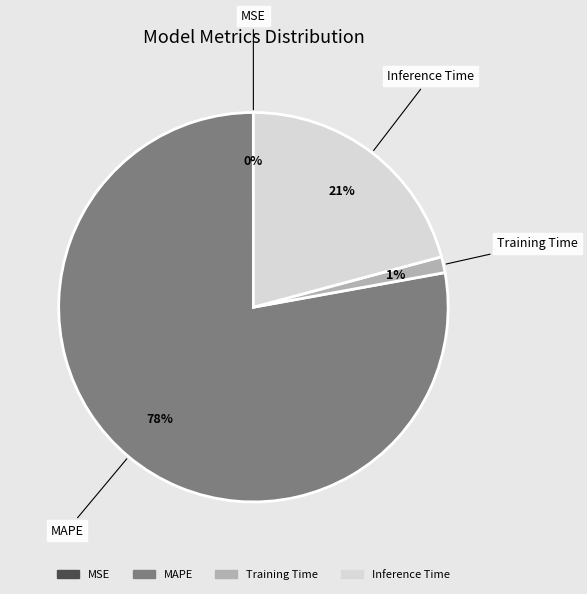

Which slice is the largest?

MAPE